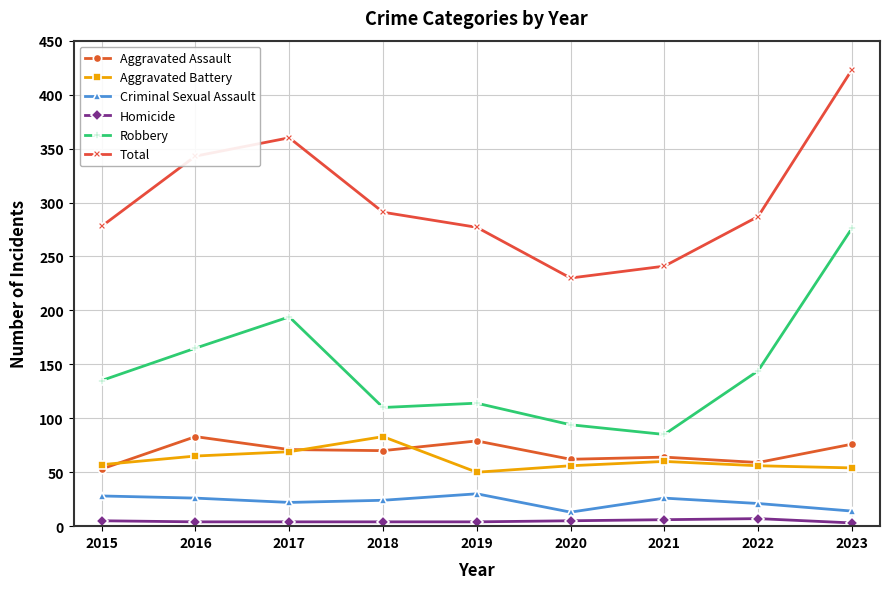

Is the value of Homicide at 2021 greater than the value of Criminal Sexual Assault at 2018?

No